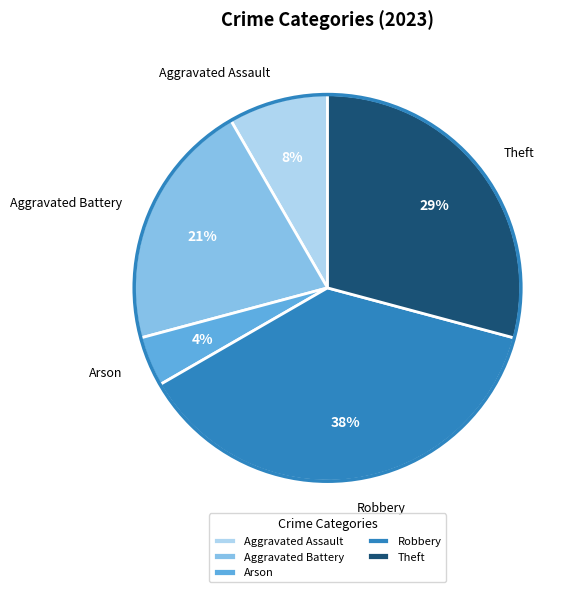

What is the ratio of the value at Aggravated Assault to the value at Theft?

0.3